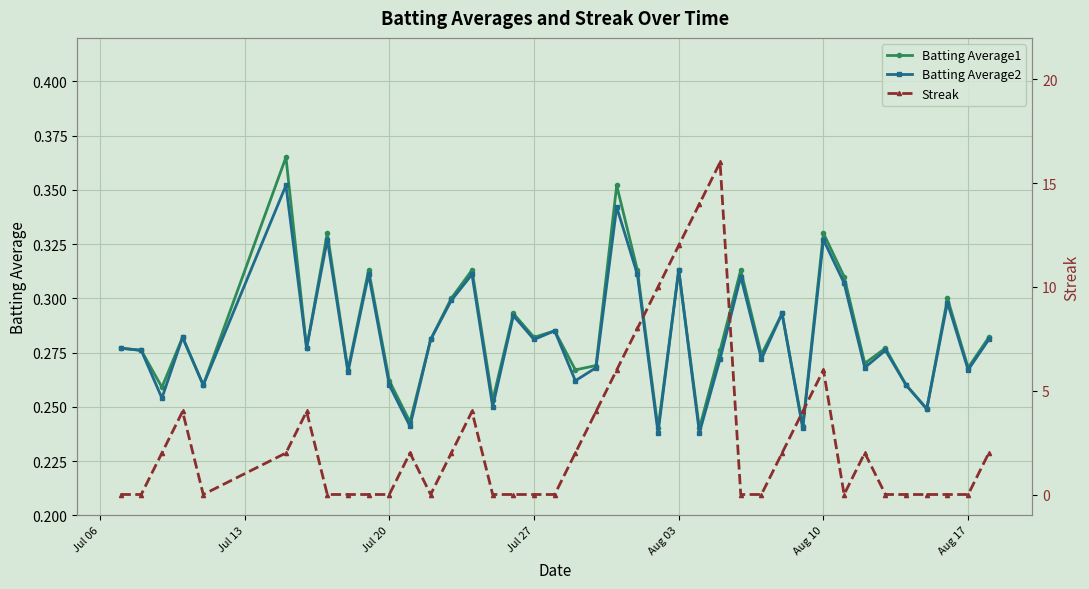

The Batting Average2 series shows 0.2 at Jul 27. True or false?

False